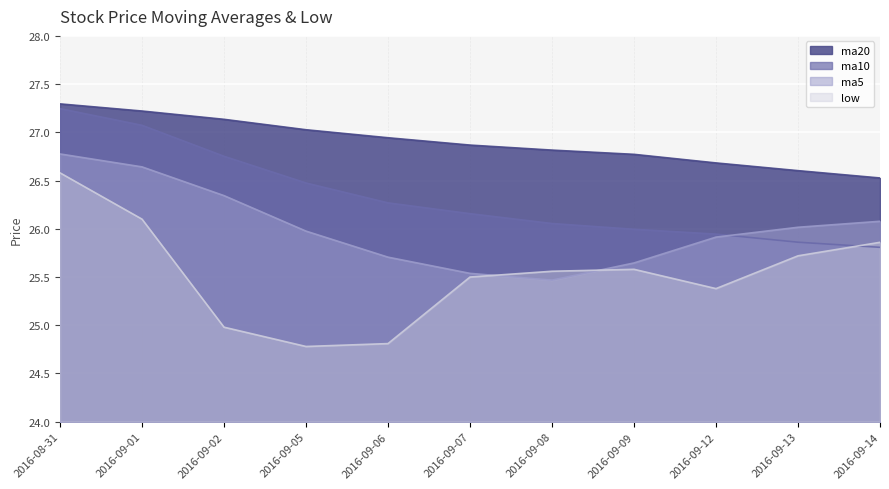

The value of ma10 at 2016-09-05 is 9.5. True or false?

False